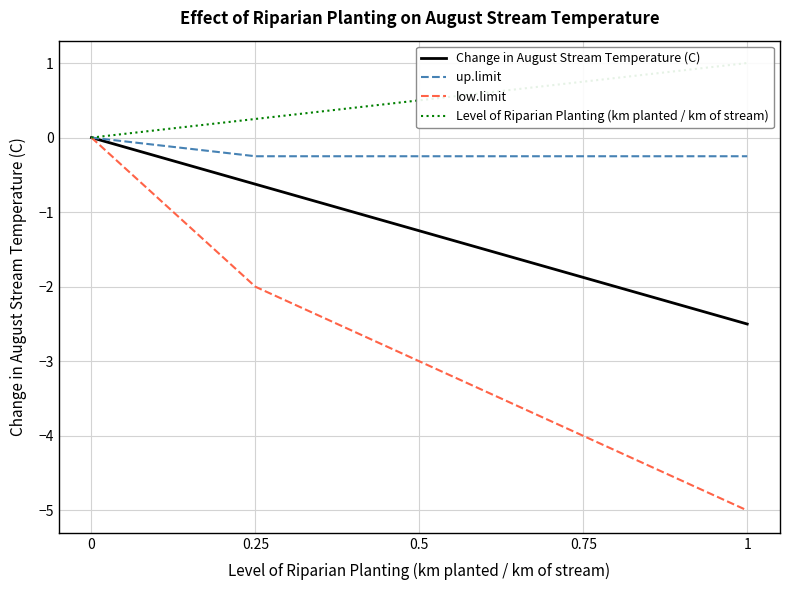

What is the average value of the up.limit series?

-0.2